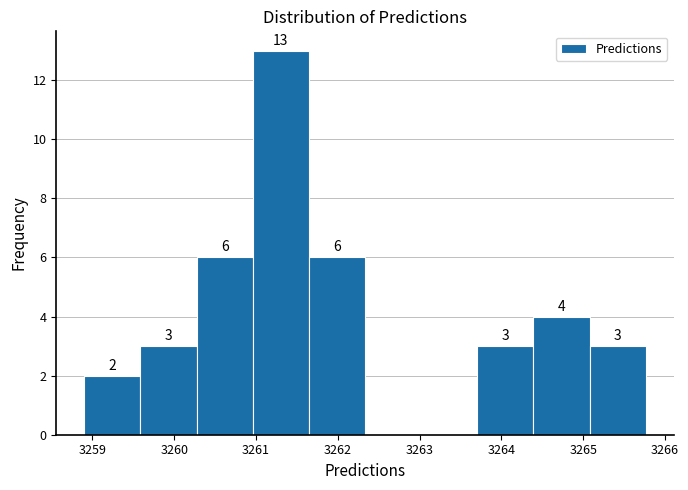

Over which range of the x-axis is the bar tallest?

3261.0 to 3261.6